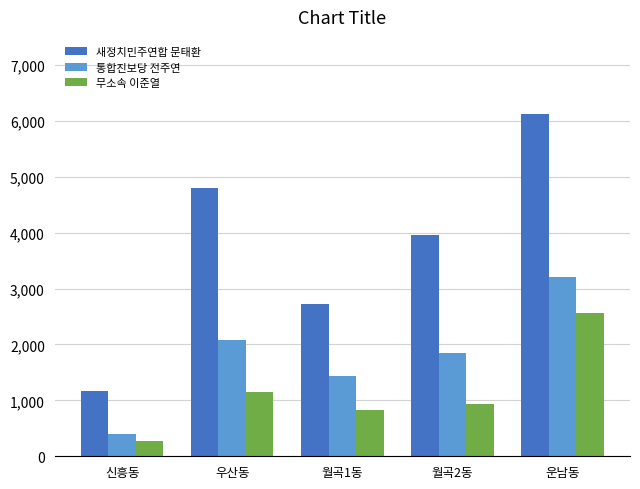

Does the chart contain any negative values?

No